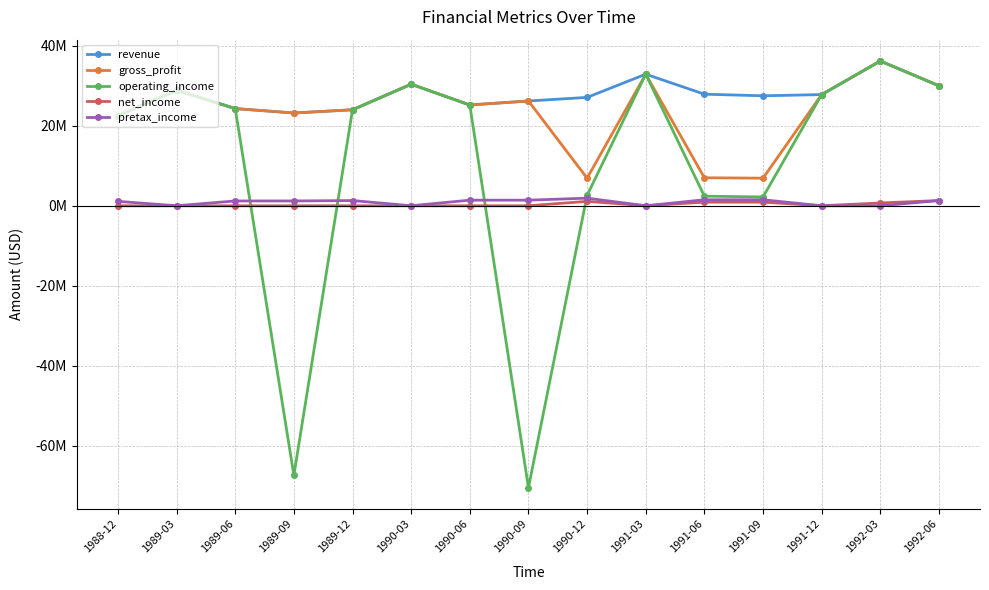

What are all the series names shown in the legend?

revenue, gross_profit, operating_income, net_income, pretax_income